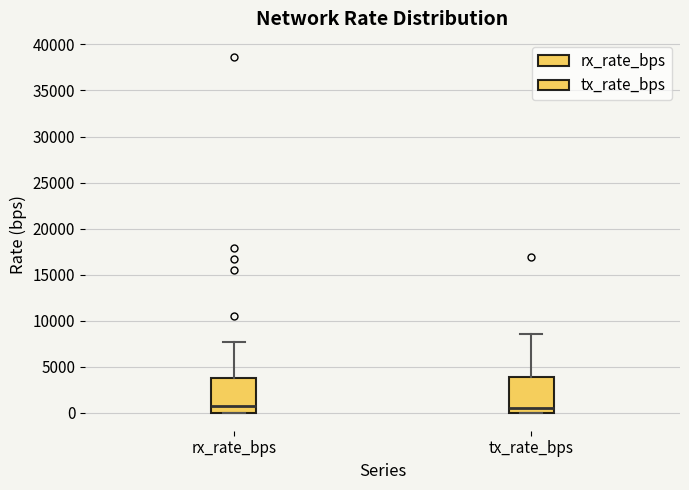

Reading left to right, transcribe this box plot: for each box, give where its median line is, the range the box spans, and where its two whiskers end, as read against the y-axis. The values are not printed on the chart, so give them approximately, as read against the axis.

rx_rate_bps: median 500, box 0 to 4000, whiskers 0 to 7500
tx_rate_bps: median 500, box 0 to 4000, whiskers 0 to 8500